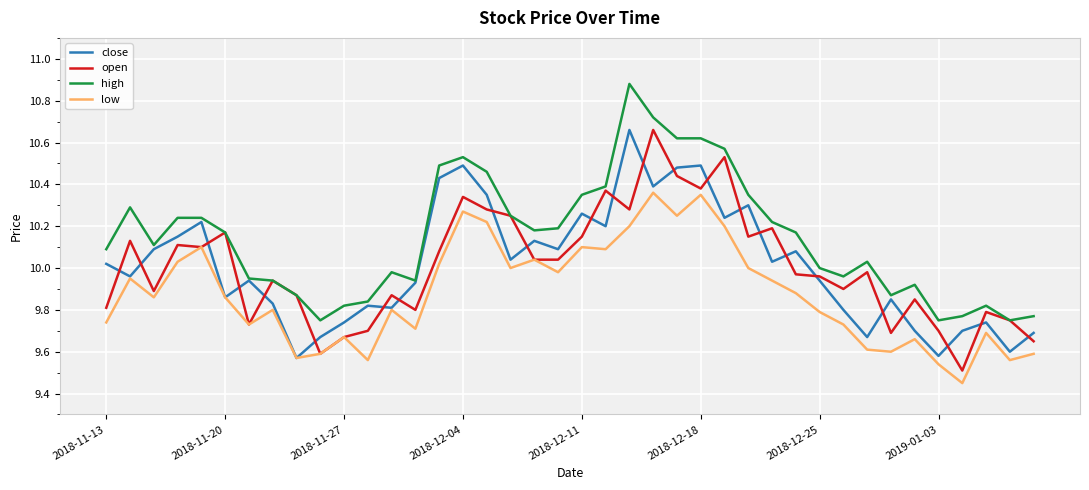

True or false: high and low intersect in this chart.

False